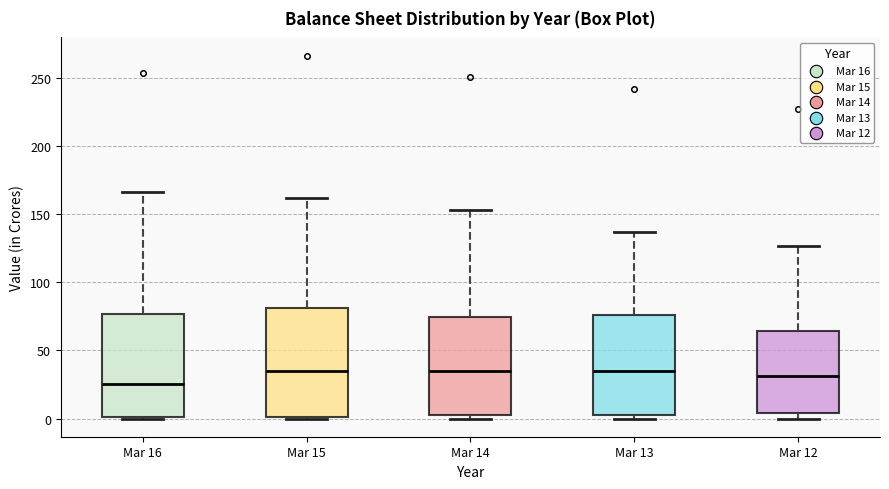

Which box has the lowest median line?

Mar 16